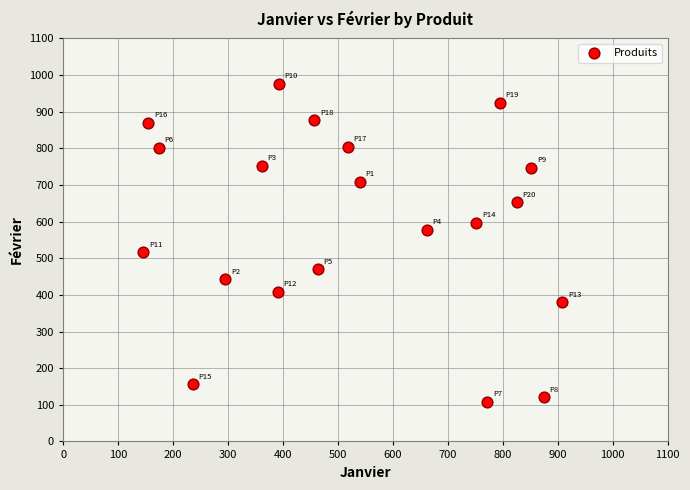

What is the range of Y values (max minus min)?

868